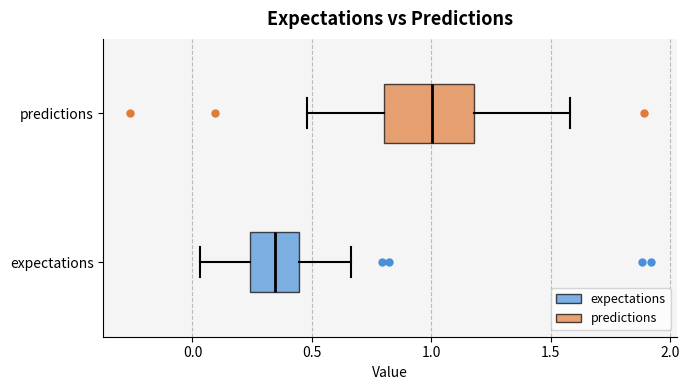

Reading bottom to top, transcribe this box plot: for each box, give where its median line is, the range the box spans, and where its two whiskers end, as read against the x-axis. The values are not printed on the chart, so give them approximately, as read against the axis.

expectations: median 0.35, box 0.25 to 0.45, whiskers 0.05 to 0.65
predictions: median 1.00, box 0.80 to 1.20, whiskers 0.50 to 1.60